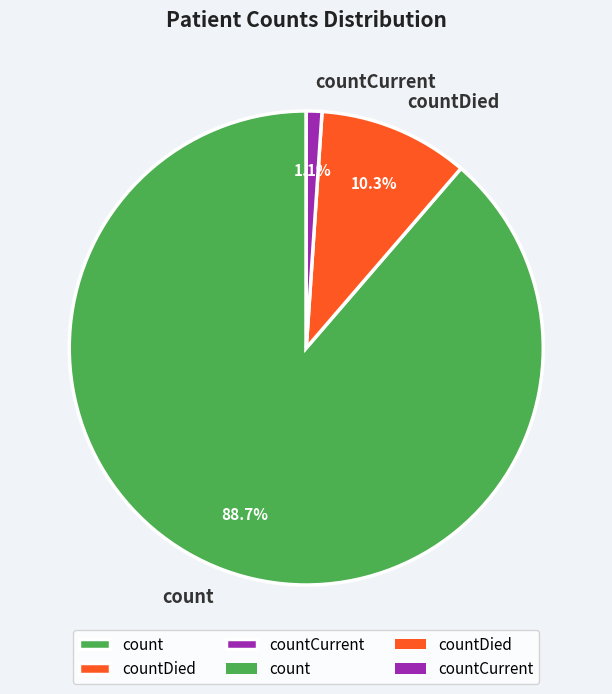

Is the sum of count and countCurrent greater than half?

Yes